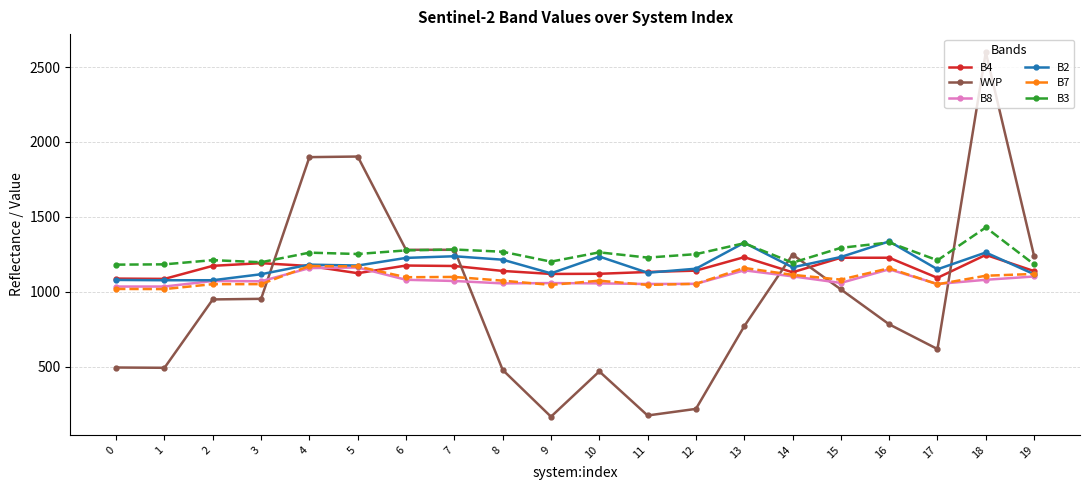

Which series ends up on top after the final intersection of WVP and B2?

WVP